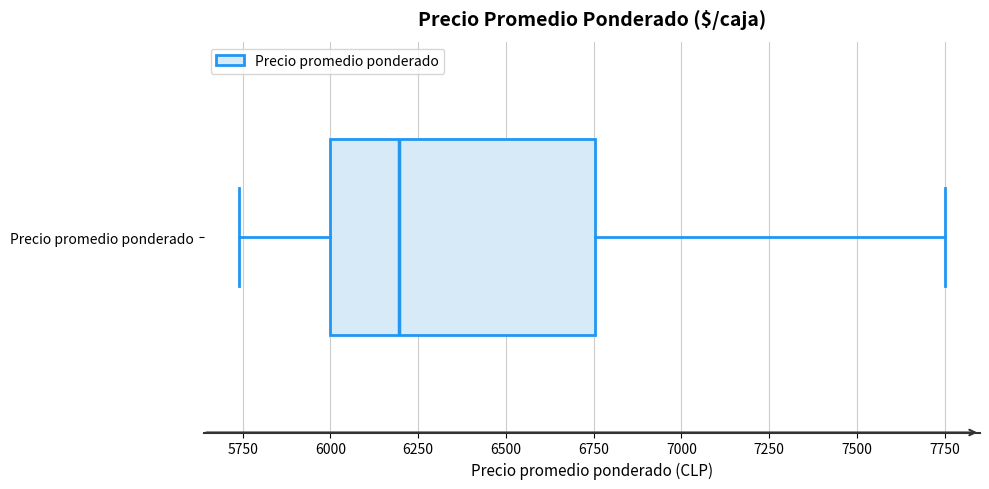

Transcribe this box plot: give where the median line is, the range the box spans, and where the two whiskers end, as read against the x-axis. The values are not printed on the chart, so give them approximately, as read against the axis.

median 6200, box 6000 to 6750, whiskers 5750 to 7750